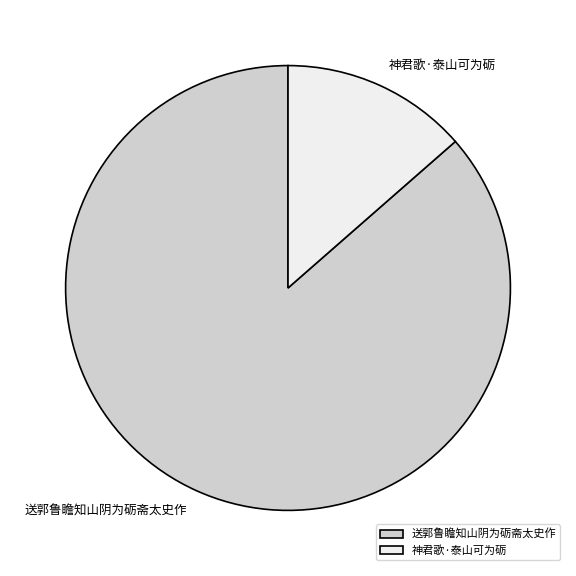

Is the sum of 送郭鲁瞻知山阴为砺斋太史作 and 神君歌·泰山可为砺 greater than half?

Yes